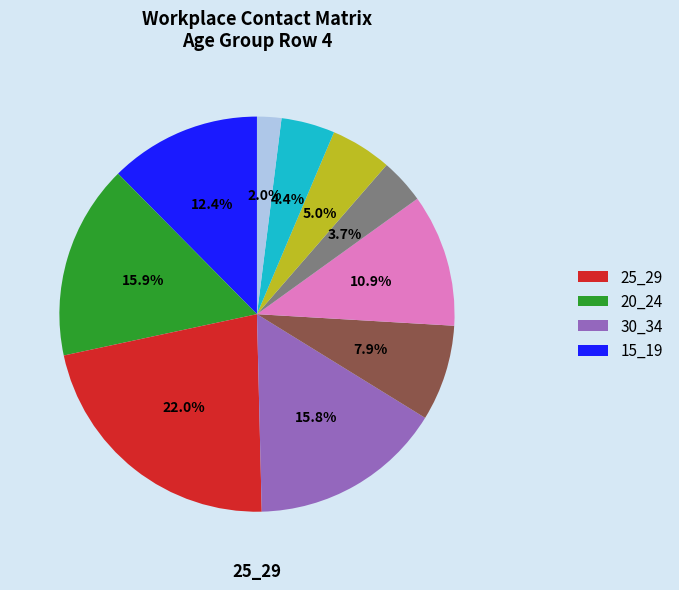

Count the number of slices in the pie.

10